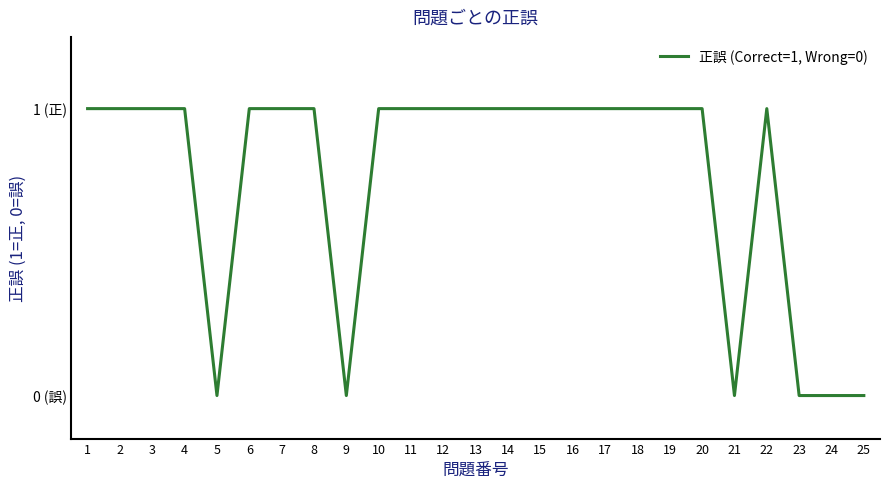

Does the chart display data point markers on the line(s)?

No